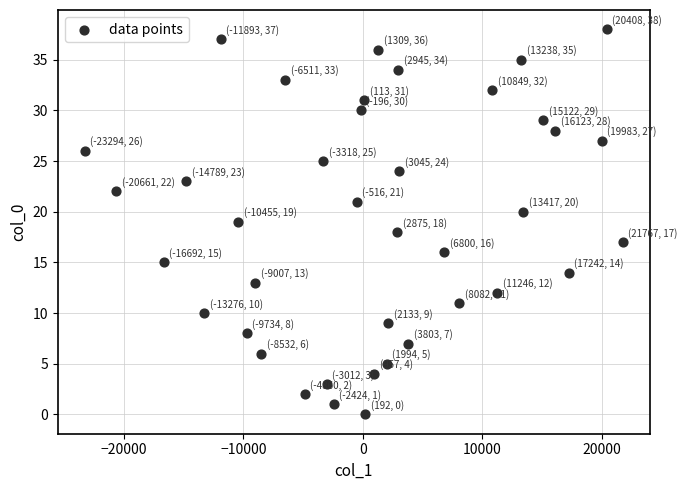

What is the range of Y values (max minus min)?

38